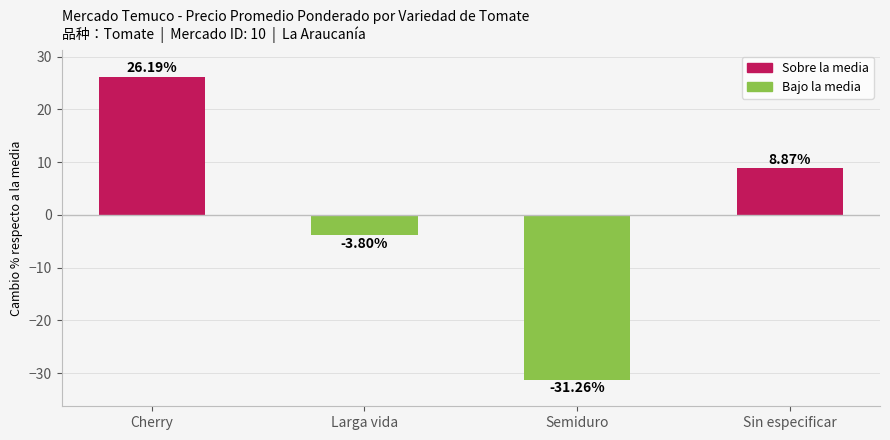

How many positive values are there?

2